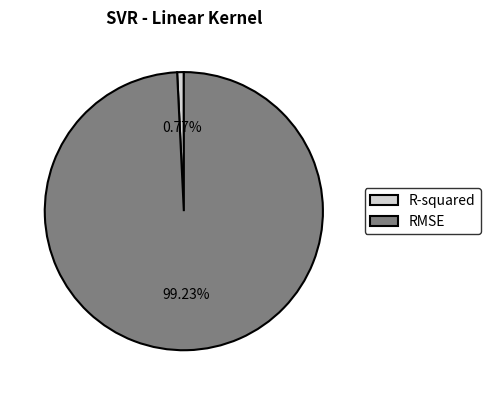

Which slice is the smallest?

R-squared